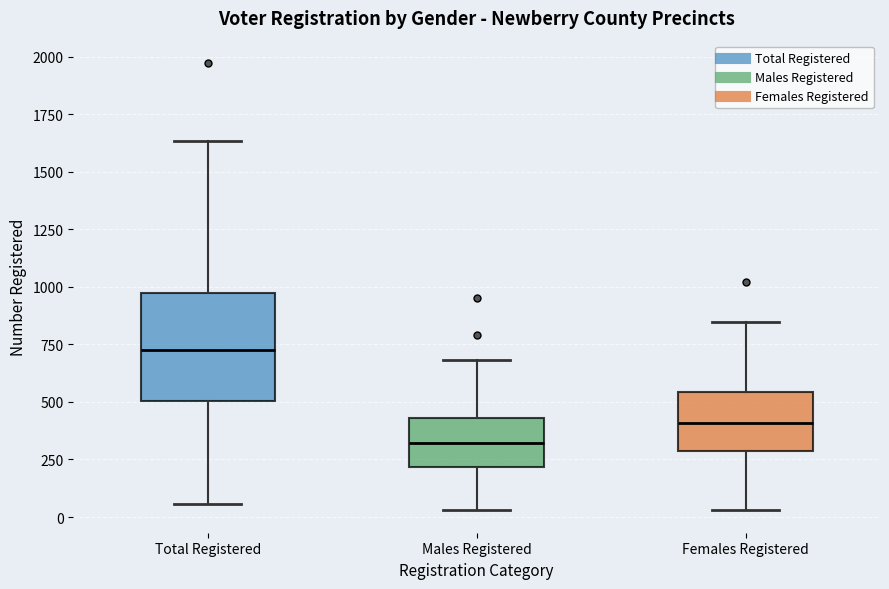

Reading left to right, read every box against the y-axis: the position of its median line, the range the box covers, and the ends of its whiskers. The values are not printed on the chart, so give them approximately, as read against the axis.

Total Registered: median 750, box 500 to 1000, whiskers 50 to 1650
Males Registered: median 300, box 200 to 450, whiskers 50 to 700
Females Registered: median 400, box 300 to 550, whiskers 50 to 850